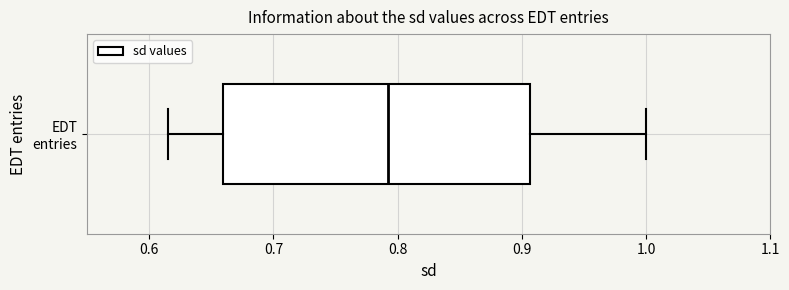

Transcribe this box plot: give where the median line is, the range the box spans, and where the two whiskers end, as read against the x-axis. The values are not printed on the chart, so give them approximately, as read against the axis.

median 0.79, box 0.66 to 0.91, whiskers 0.62 to 1.00